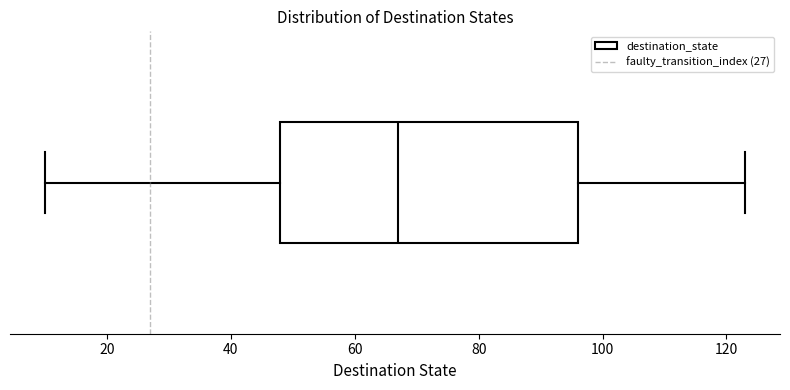

Where does the right whisker of the box end on the x-axis? The values are not printed on the chart, so give them approximately, as read against the axis.

124